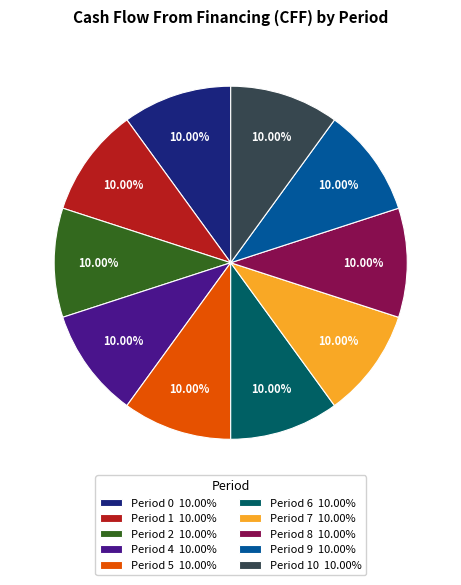

Count the number of slices in the pie.

10